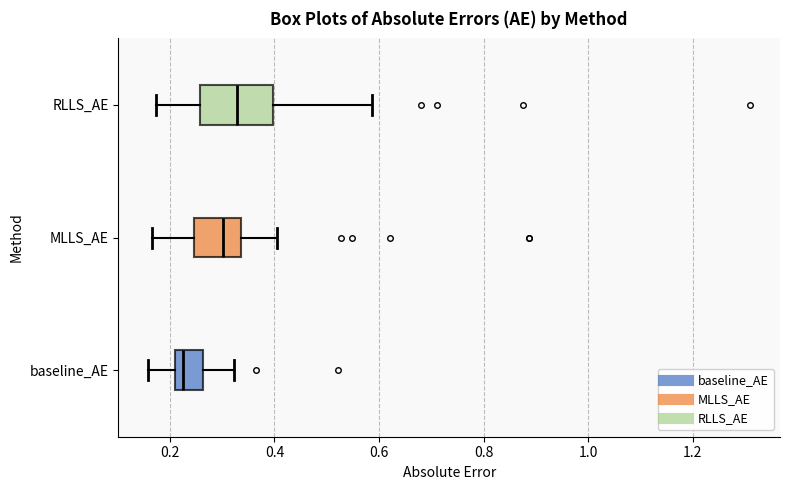

Reading bottom to top, transcribe this box plot: for each box, give where its median line is, the range the box spans, and where its two whiskers end, as read against the x-axis. The values are not printed on the chart, so give them approximately, as read against the axis.

baseline_AE: median 0.22, box 0.20 to 0.26, whiskers 0.16 to 0.32
MLLS_AE: median 0.30, box 0.24 to 0.34, whiskers 0.16 to 0.40
RLLS_AE: median 0.32, box 0.26 to 0.40, whiskers 0.18 to 0.58